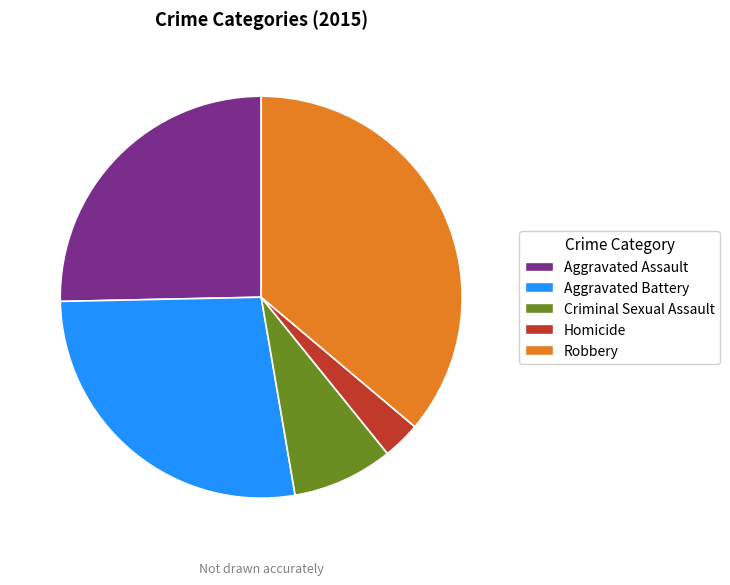

The Homicide slice represents 11% of the pie. True or false?

False